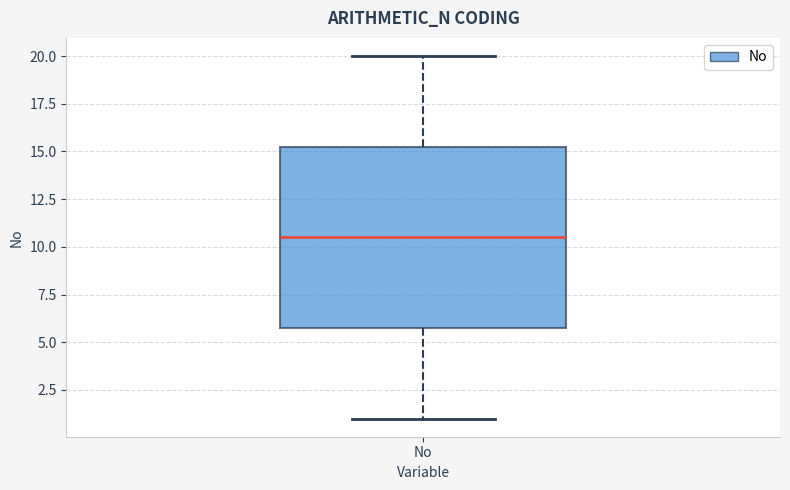

Read this box plot against the y-axis: the position of the median line, the range covered by the box, and the ends of both whiskers. The values are not printed on the chart, so give them approximately, as read against the axis.

median 10.5, box 6.0 to 15.5, whiskers 1.0 to 20.0